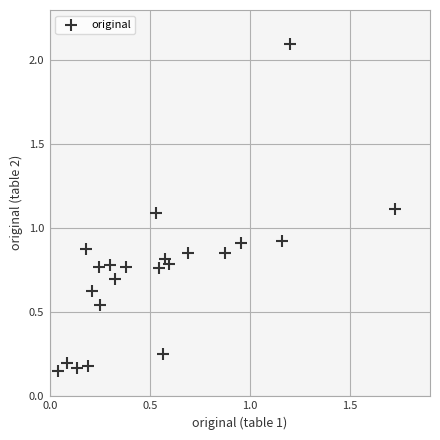

What is the range of X values (max minus min)?

1.7